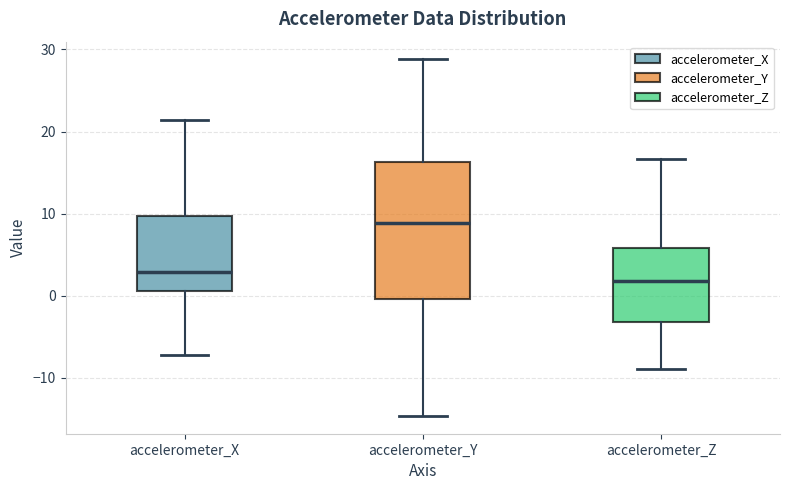

Where is the lower edge of the box for accelerometer_Z on the y-axis? The values are not printed on the chart, so give them approximately, as read against the axis.

-3